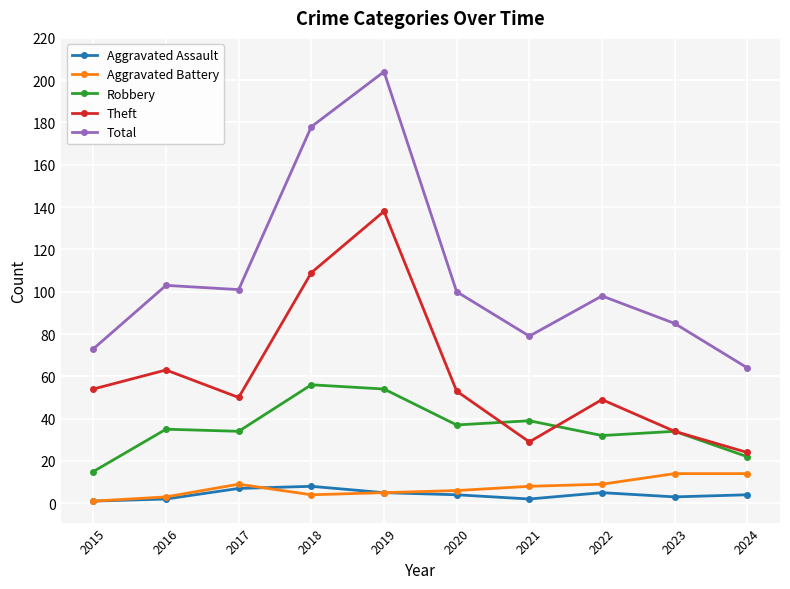

Is the value of Aggravated Assault at 2022 greater than the value of Total at 2016?

No